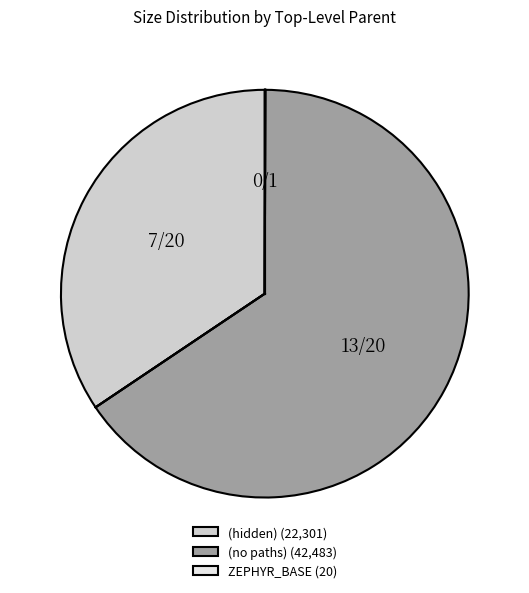

Is it true that (no paths) (42,483) is 66% of the pie?

True